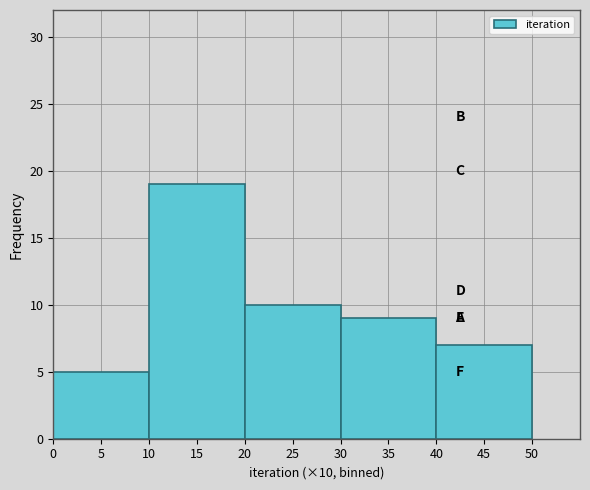

Which range on the x-axis has the tallest bar?

10 to 20